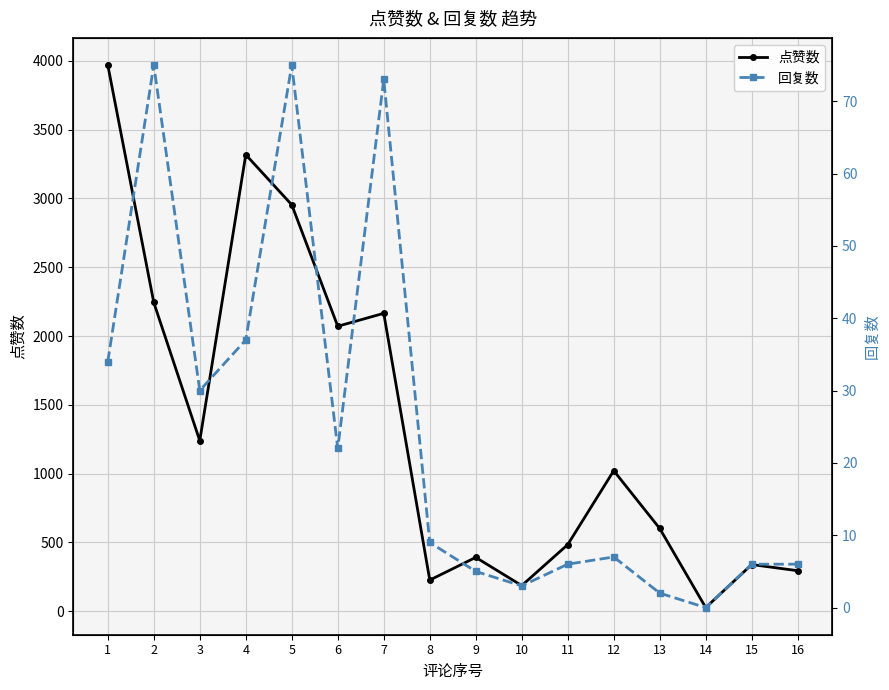

Between 7 and 14, which series saw the biggest shift?

点赞数